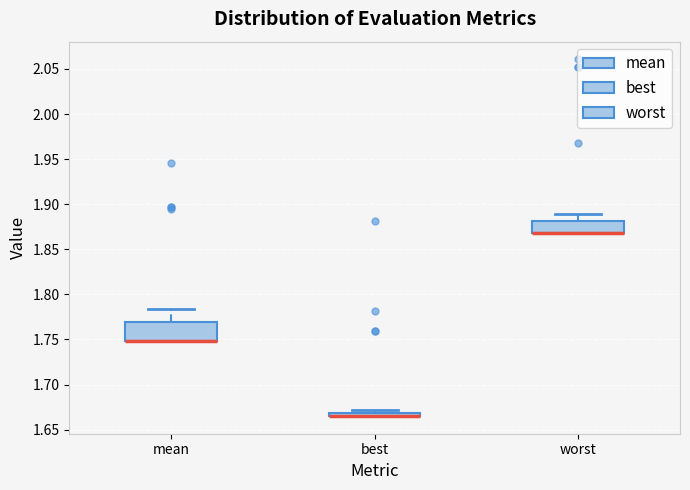

Which box is the tallest, from its lower edge to its upper edge?

mean